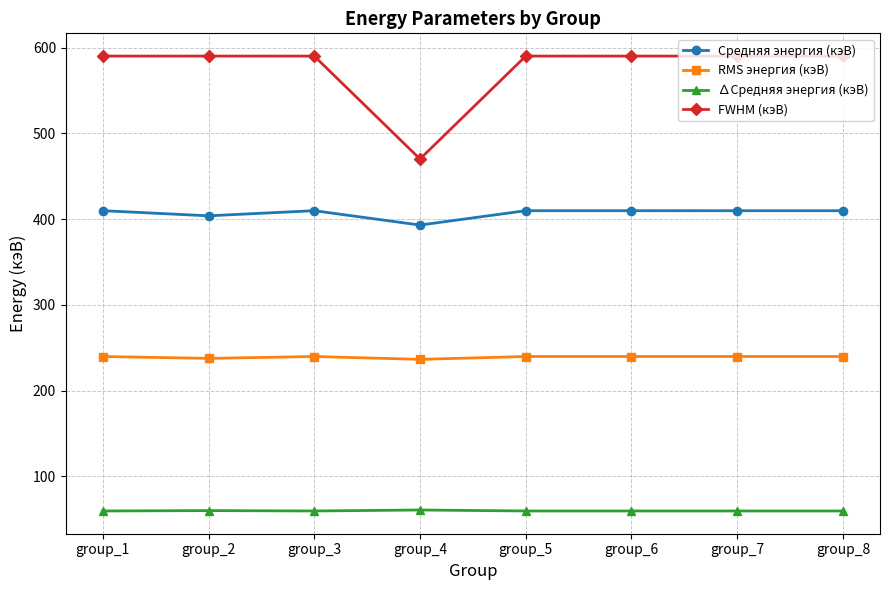

Count the number of data series in this chart.

4